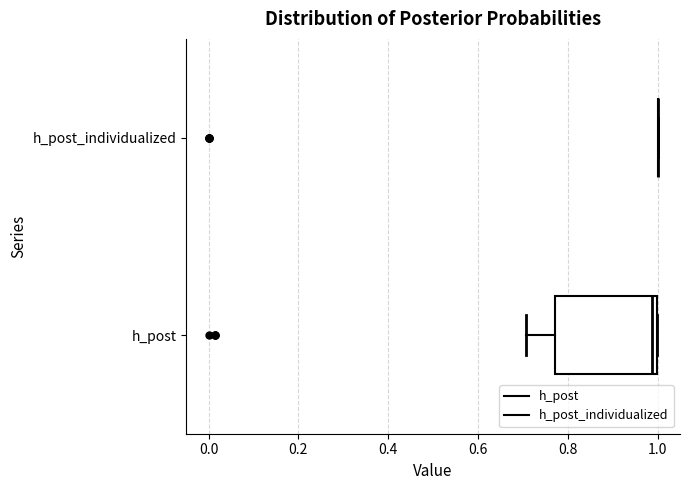

Reading bottom to top, transcribe this box plot: for each box, give where its median line is, the range the box spans, and where its two whiskers end, as read against the x-axis. The values are not printed on the chart, so give them approximately, as read against the axis.

h_post: median 0.98, box 0.78 to 1.00, whiskers 0.70 to 1.00
h_post_individualized: box collapsed to a line at 1.00, whiskers 1.00 to 1.00